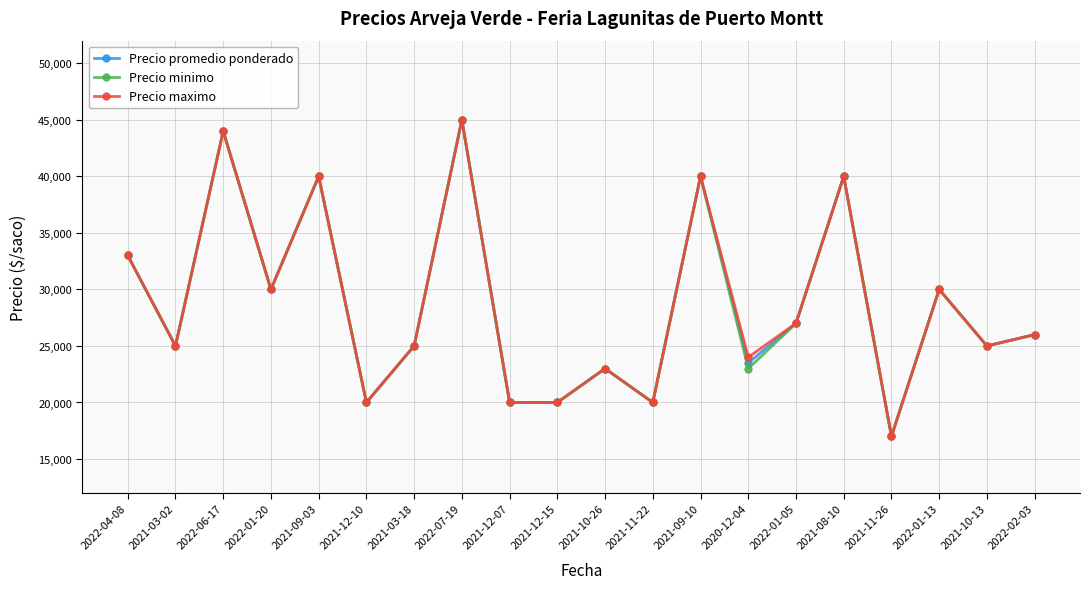

What is the total value across all series at 2021-11-26?

51000